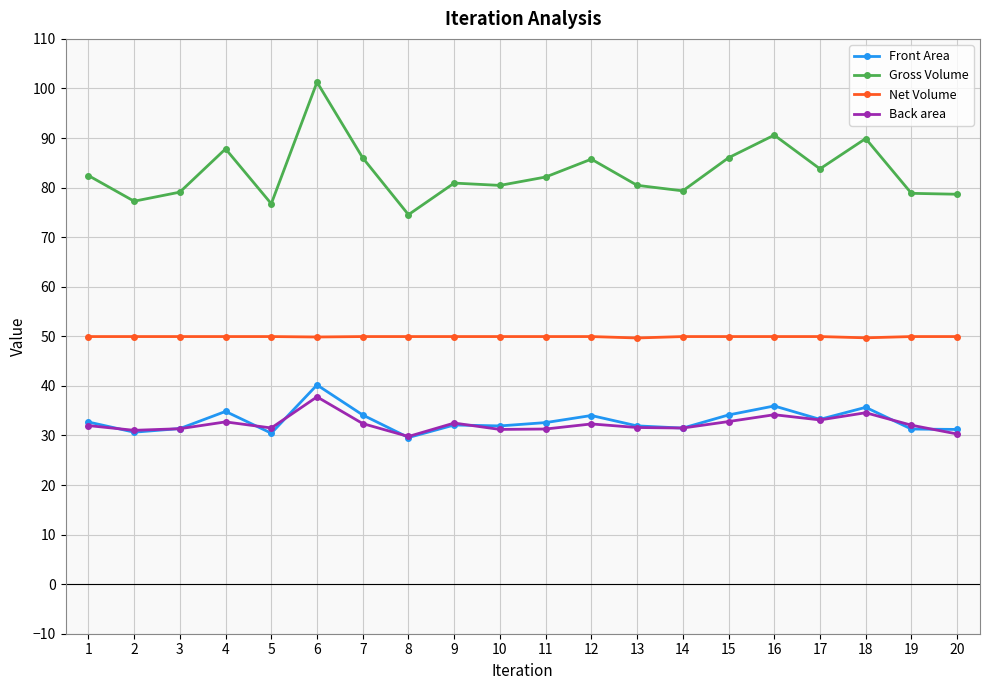

What is the difference between the Net Volume values at 2 and 17?

0.0